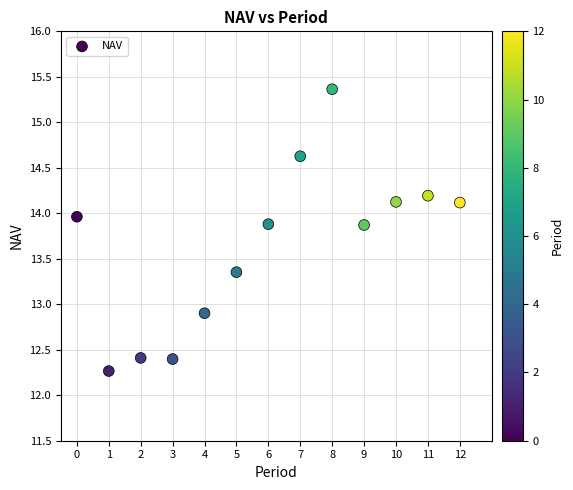

What is the range of Y values (max minus min)?

3.1